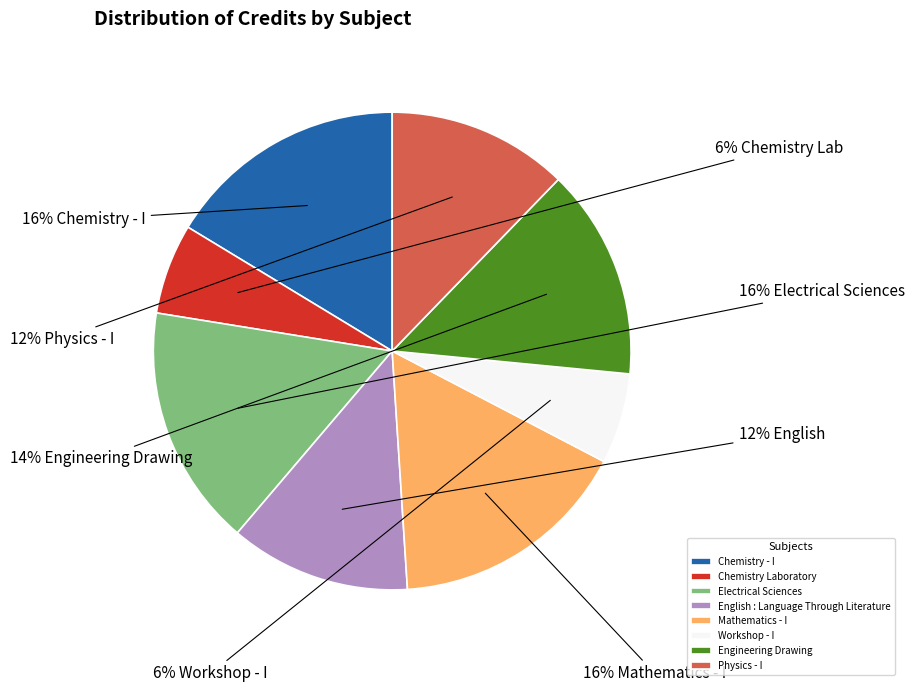

Do Engineering Drawing and Chemistry - I together represent more than half of the pie?

No